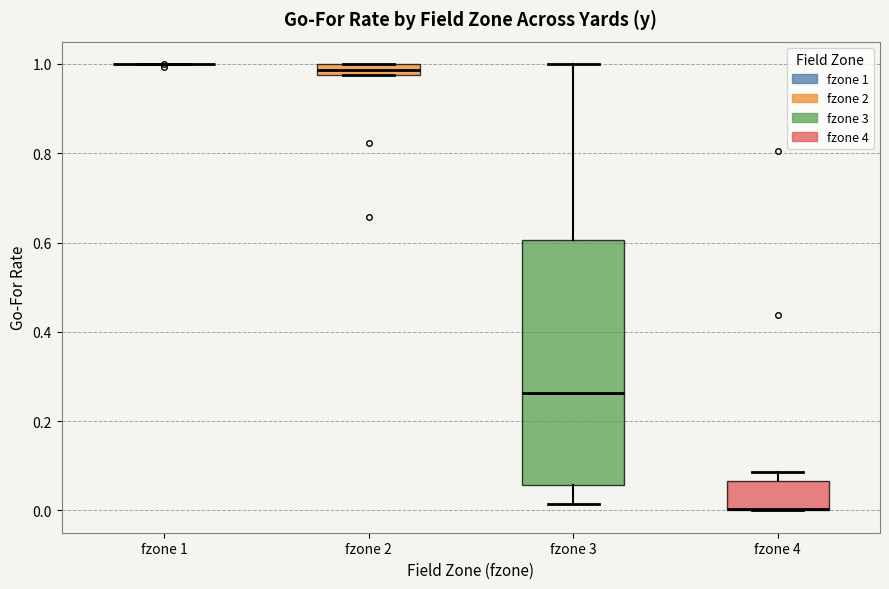

Comparing the boxes themselves (not the whiskers), which one is the tallest?

fzone 3